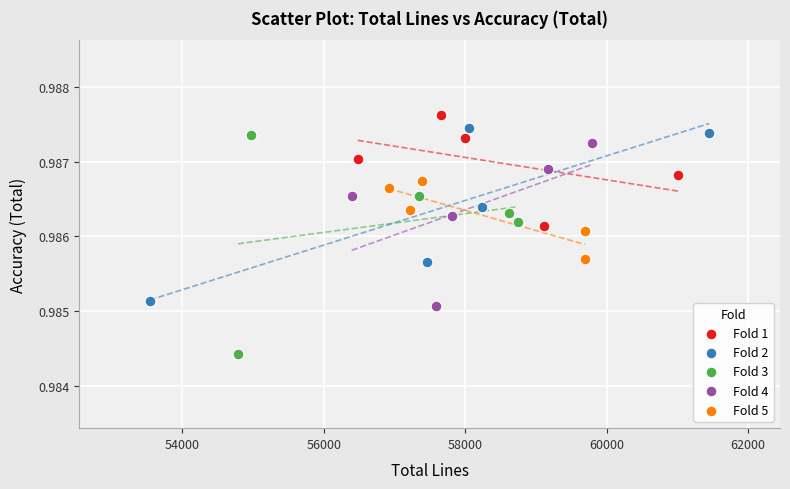

Which series has the widest spread of Y values?

Fold 3